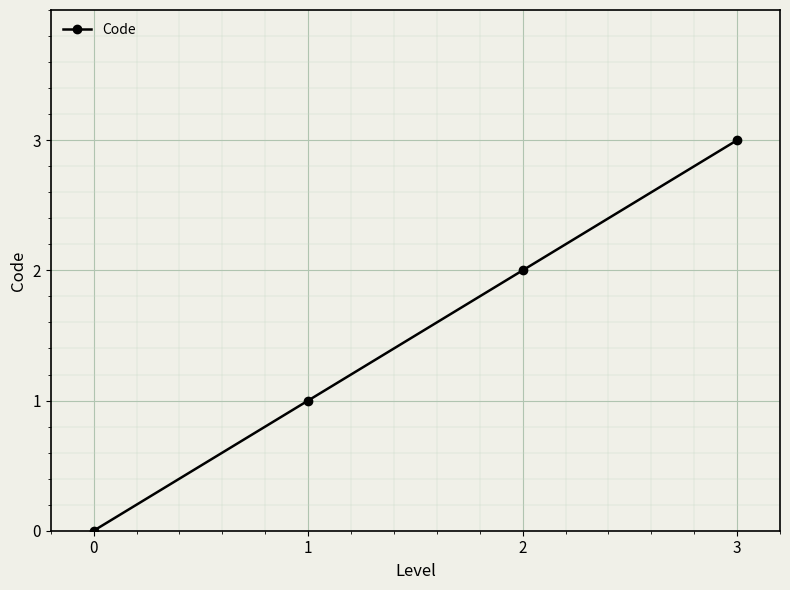

Reading right to left, what are all the values shown in this chart?

3	2	1	0